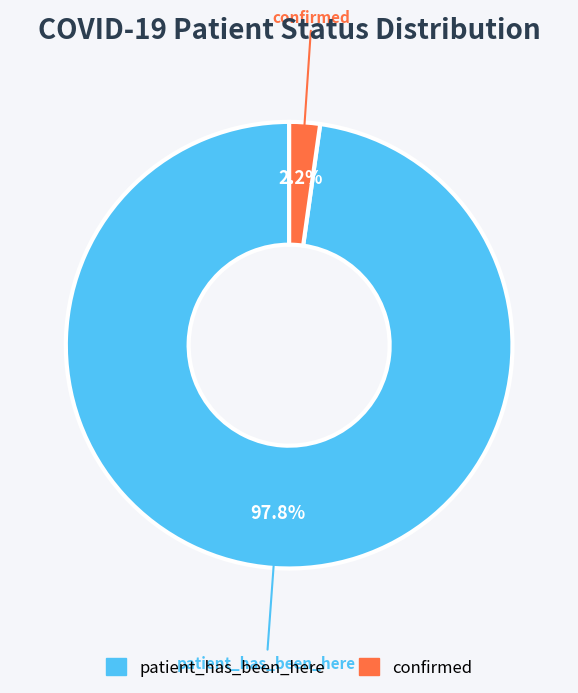

Which has a higher value, confirmed or patient_has_been_here?

patient_has_been_here